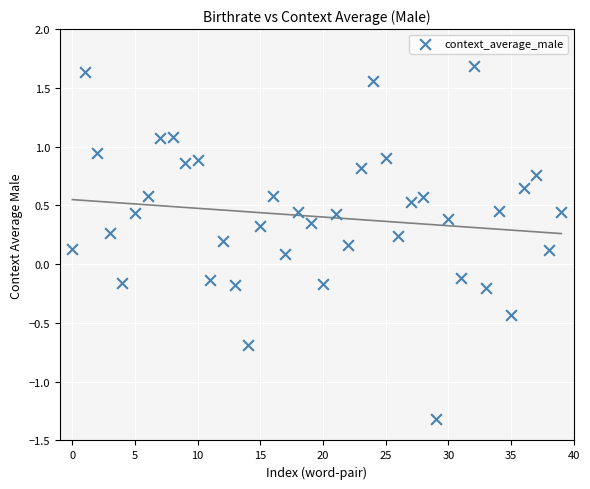

What is the range of Y values (max minus min)?

3.0